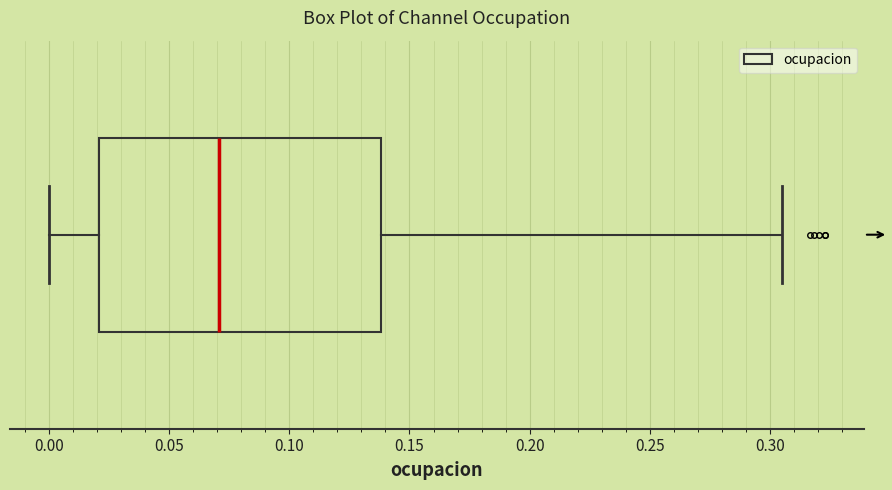

Read this box plot against the x-axis: the position of the median line, the range covered by the box, and the ends of both whiskers. The values are not printed on the chart, so give them approximately, as read against the axis.

median 0.070, box 0.020 to 0.140, whiskers 0.000 to 0.305